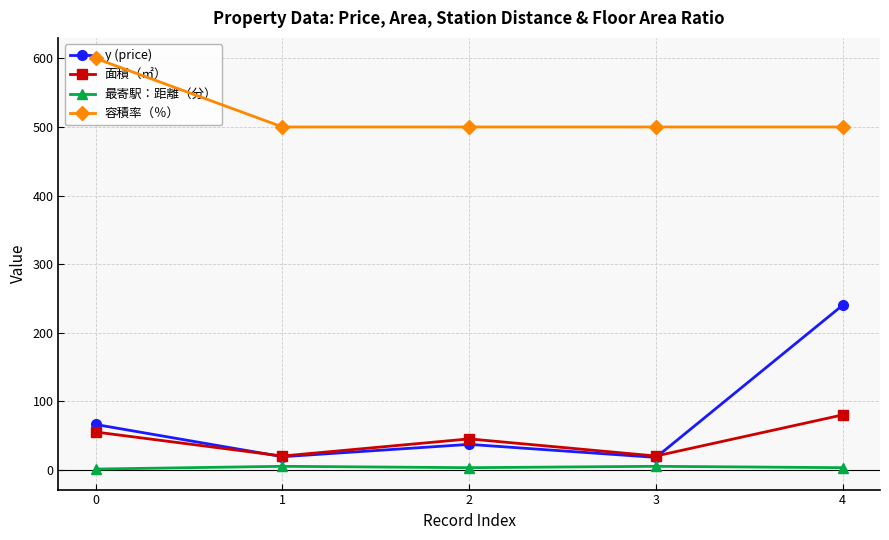

Is it true that 最寄駅：距離（分） equals 3 at 4?

True